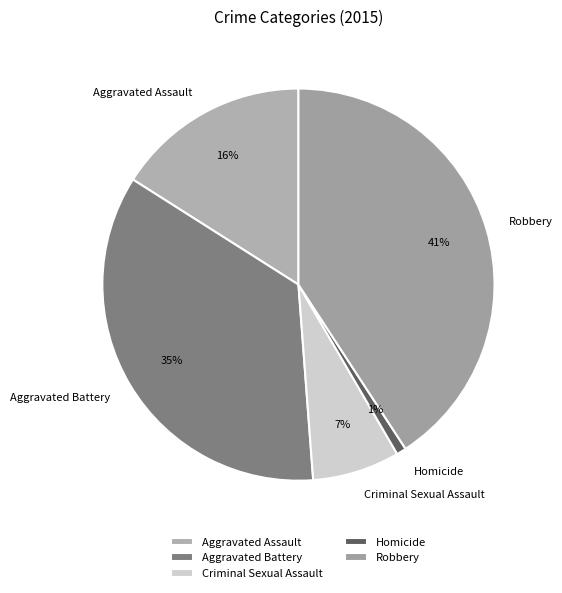

Do Homicide and Criminal Sexual Assault together represent more than half of the pie?

No